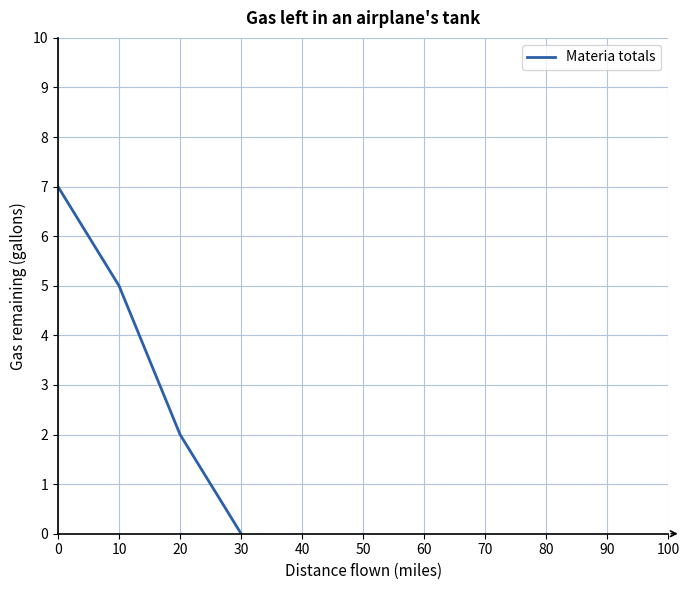

What is the sum of all values?

14